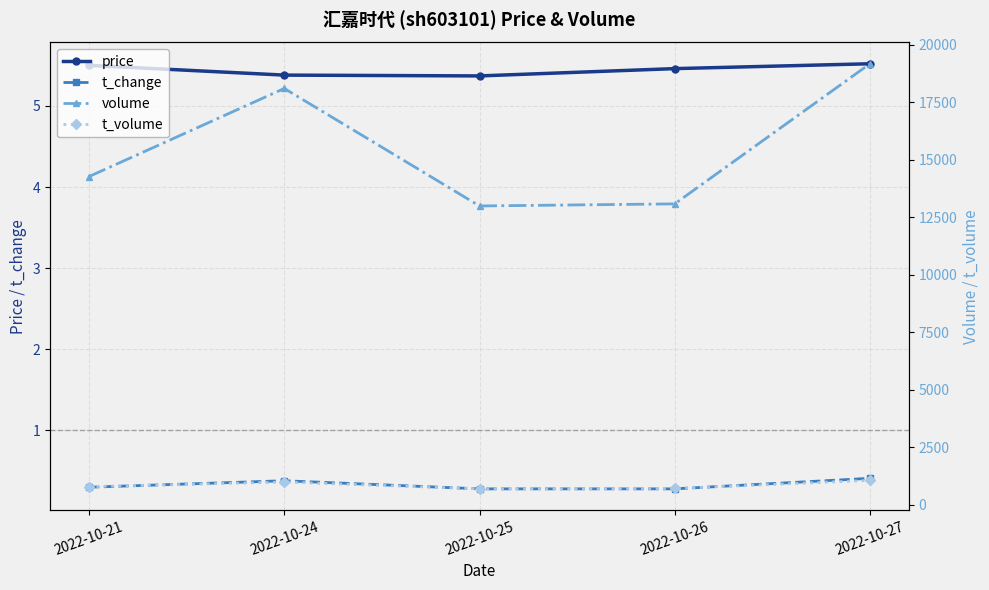

Reading left to right, transcribe all the data shown in this chart.

price: 2022-10-21=5.5	2022-10-24=5.4	2022-10-25=5.4	2022-10-26=5.5	2022-10-27=5.5
t_change: 2022-10-21=0.3	2022-10-24=0.4	2022-10-25=0.3	2022-10-26=0.3	2022-10-27=0.4
volume: 2022-10-21=14266.0	2022-10-24=18092.0	2022-10-25=12987.0	2022-10-26=13077.0	2022-10-27=19166.0
t_volume: 2022-10-21=790.0	2022-10-24=991.0	2022-10-25=694.0	2022-10-26=711.0	2022-10-27=1063.0